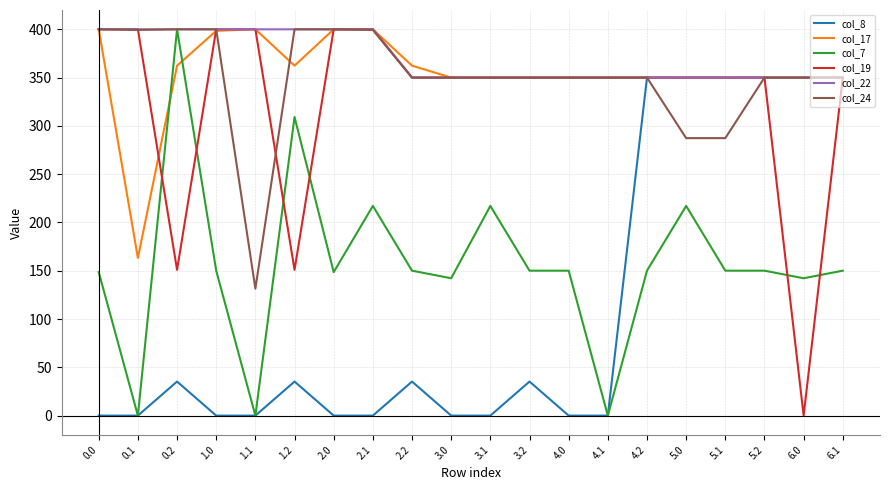

The col_7 series shows 148.5 at 2.0. True or false?

True